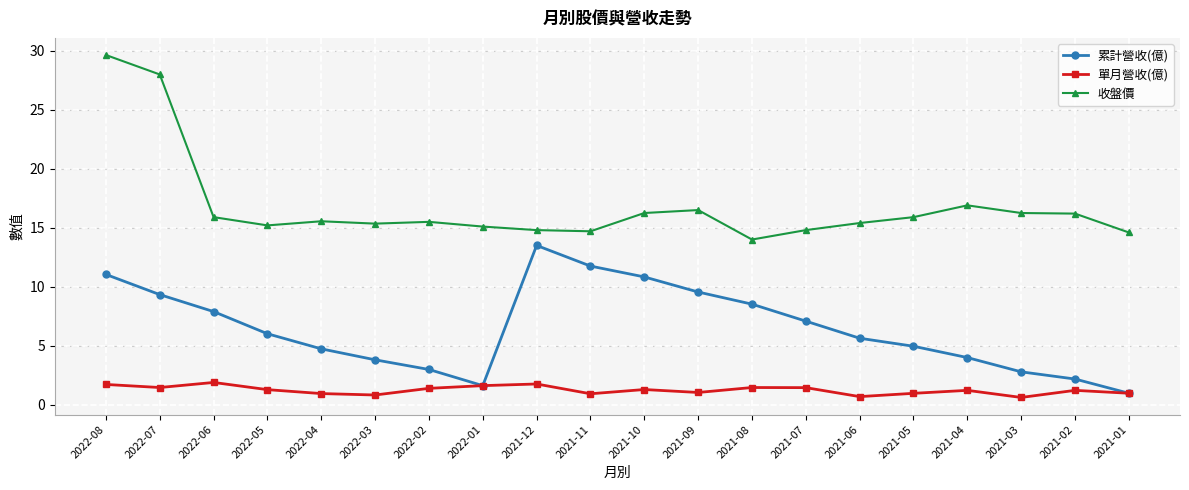

Is this an area chart (filled region under the line)?

No